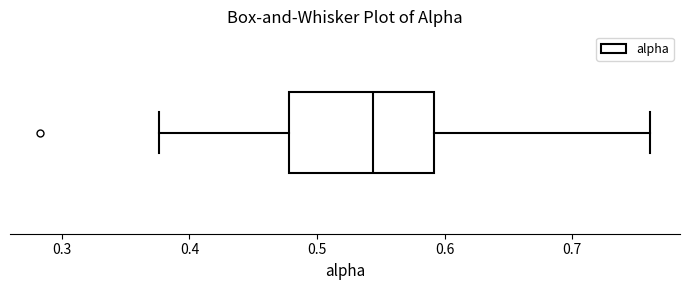

Read this box plot against the x-axis: the position of the median line, the range covered by the box, and the ends of both whiskers. The values are not printed on the chart, so give them approximately, as read against the axis.

median 0.54, box 0.48 to 0.59, whiskers 0.38 to 0.76